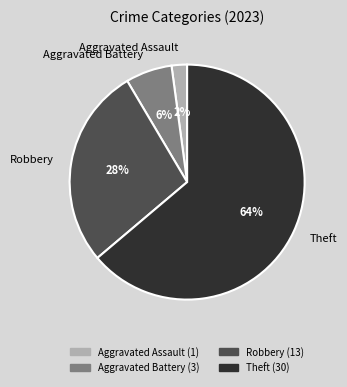

Rank the categories by value from highest to lowest.

Theft, Robbery, Aggravated Battery, Aggravated Assault